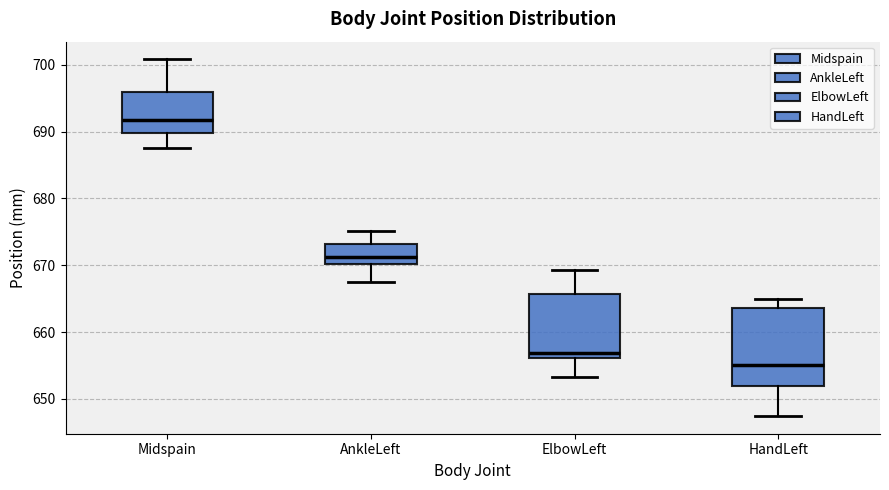

Which box's median line is the highest?

Midspain